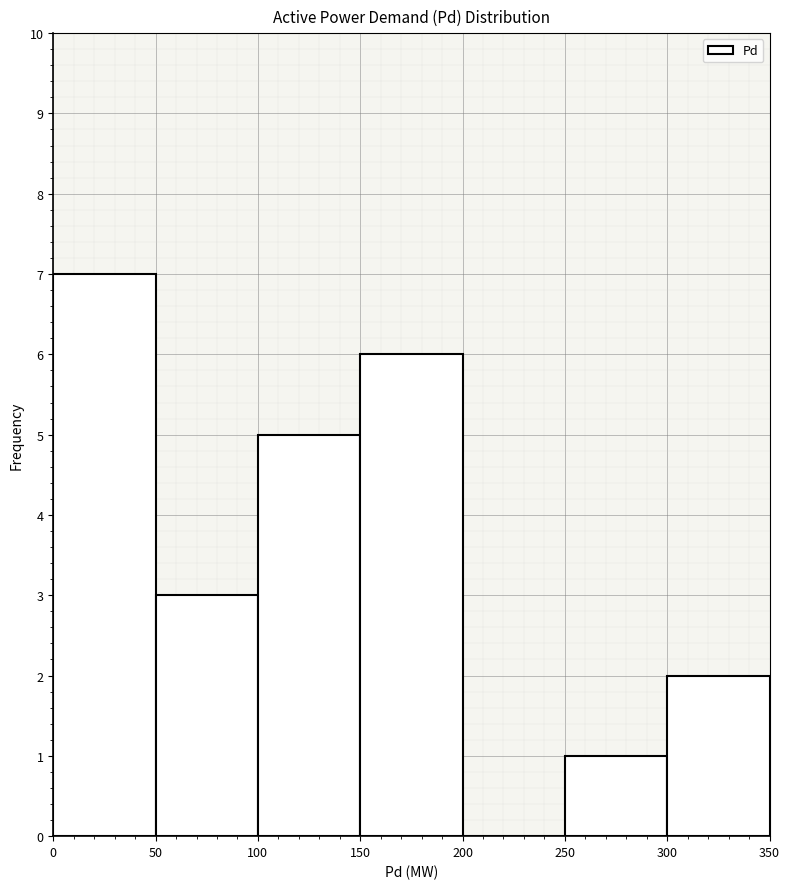

Over which range of the x-axis is the bar tallest?

0 to 50